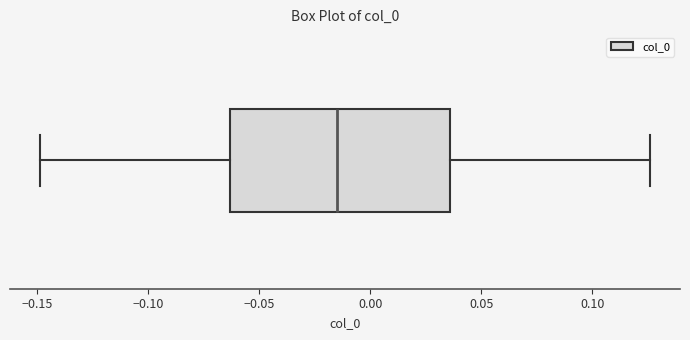

Where is the left edge of the box on the x-axis? The values are not printed on the chart, so give them approximately, as read against the axis.

-0.065